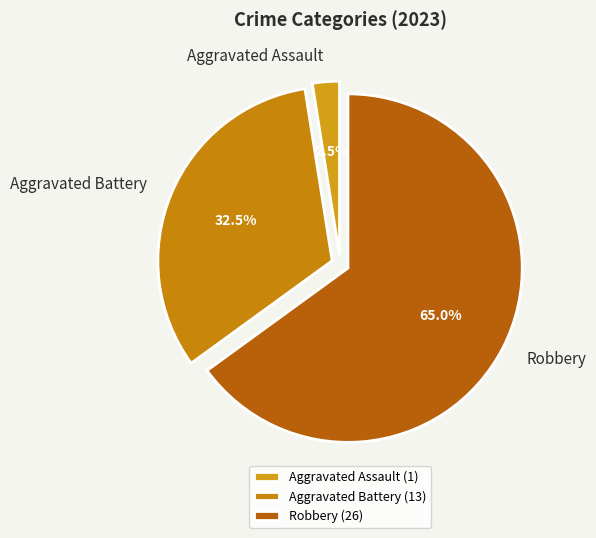

Is Robbery the majority of the pie?

Yes